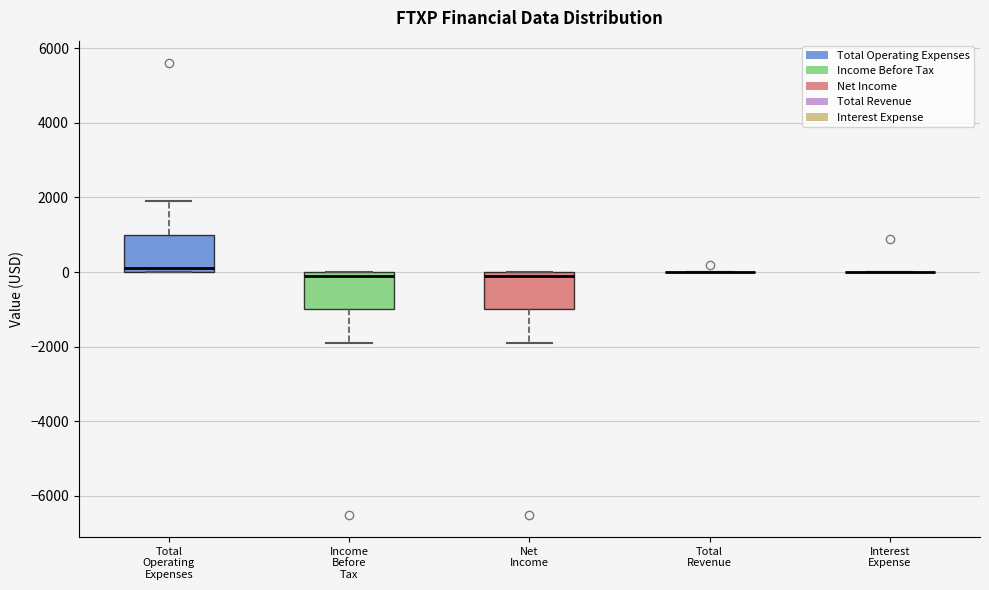

Where is the lower edge of the box for Total Operating Expenses on the y-axis? The values are not printed on the chart, so give them approximately, as read against the axis.

0